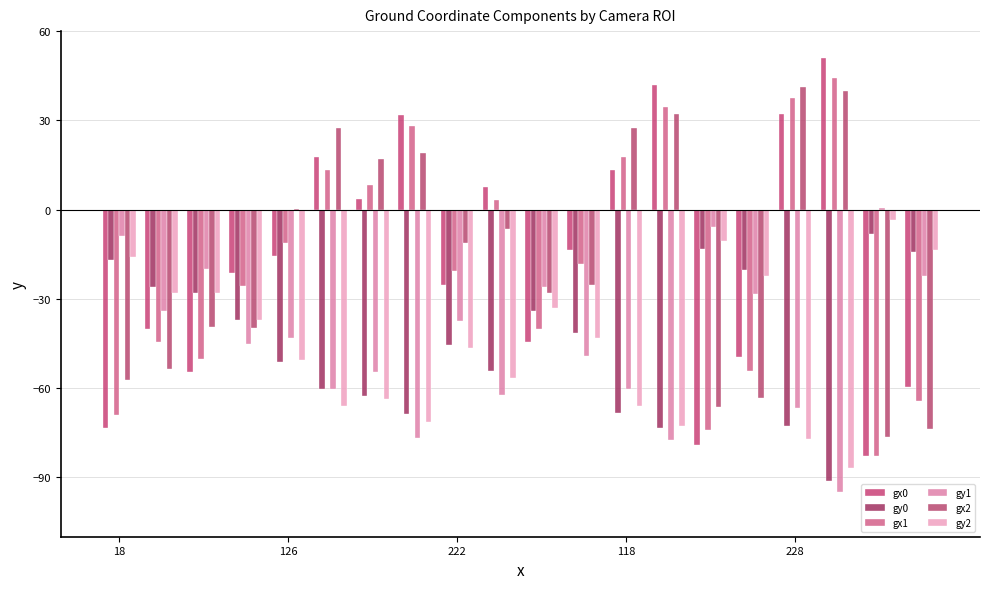

How many series are shown in this chart?

6